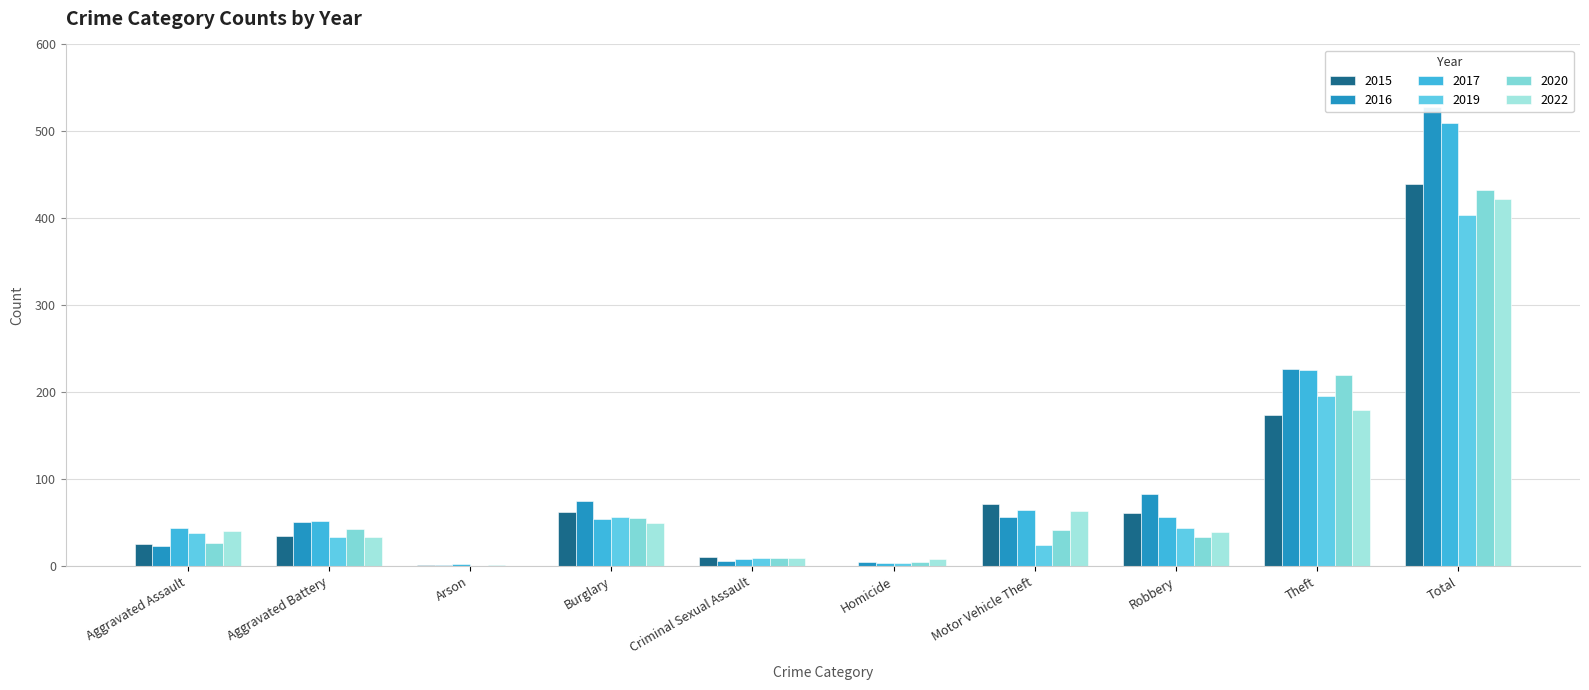

At how many categories does at least one series exceed 93?

2